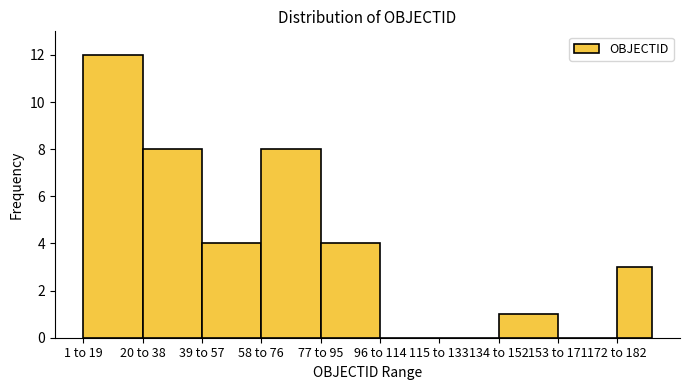

Reading right to left, transcribe all the data shown in this chart.

172 to 182=3	153 to 171=0	134 to 152=1	115 to 133=0	96 to 114=0	77 to 95=4	58 to 76=8	39 to 57=4	20 to 38=8	1 to 19=12